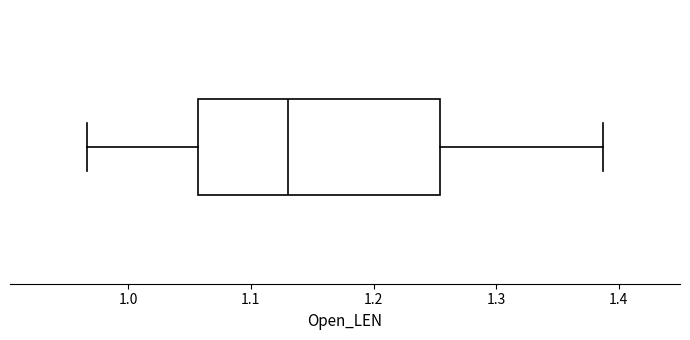

Read this box plot against the x-axis: the position of the median line, the range covered by the box, and the ends of both whiskers. The values are not printed on the chart, so give them approximately, as read against the axis.

median 1.13, box 1.06 to 1.25, whiskers 0.97 to 1.39